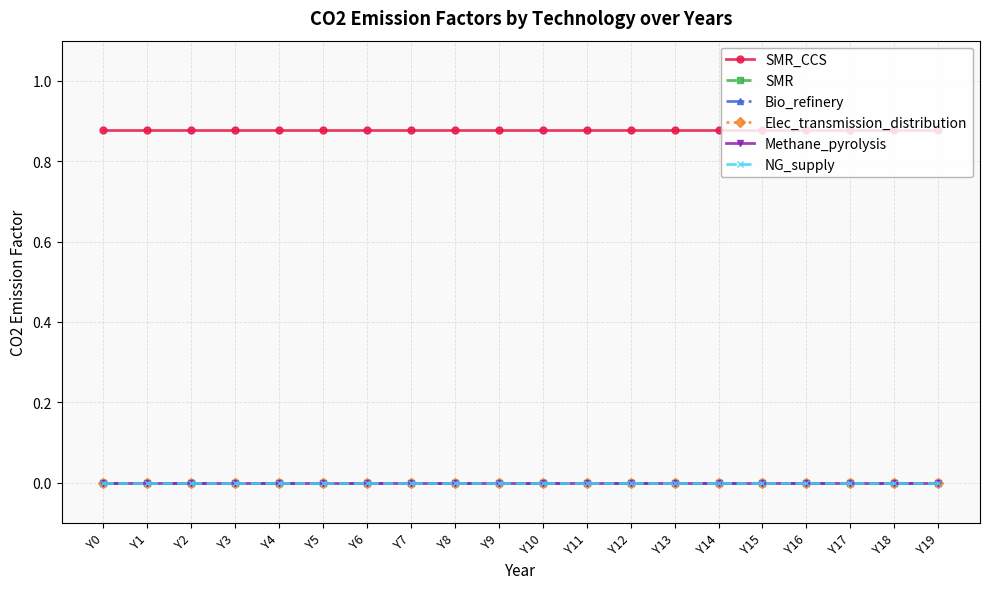

Rank the categories by SMR value from highest to lowest.

Y0, Y1, Y2, Y3, Y4, Y5, Y6, Y7, Y8, Y9, Y10, Y11, Y12, Y13, Y14, Y15, Y16, Y17, Y18, Y19